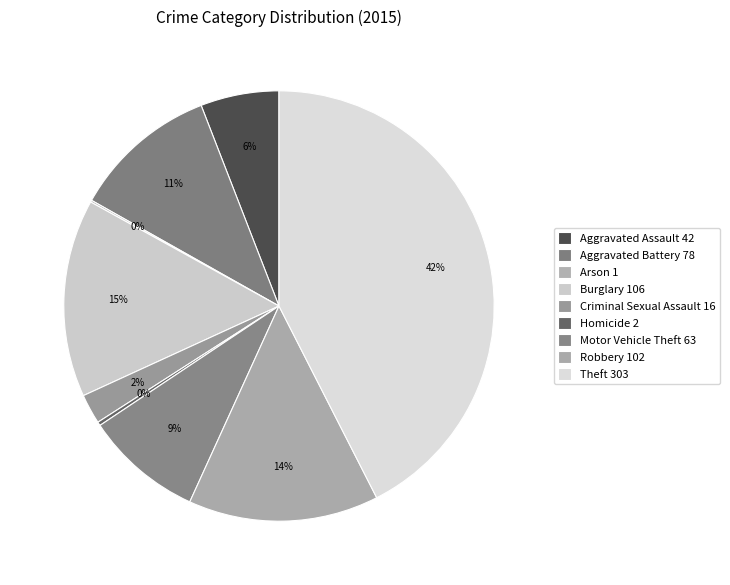

Does Burglary represent more than half of the total?

No